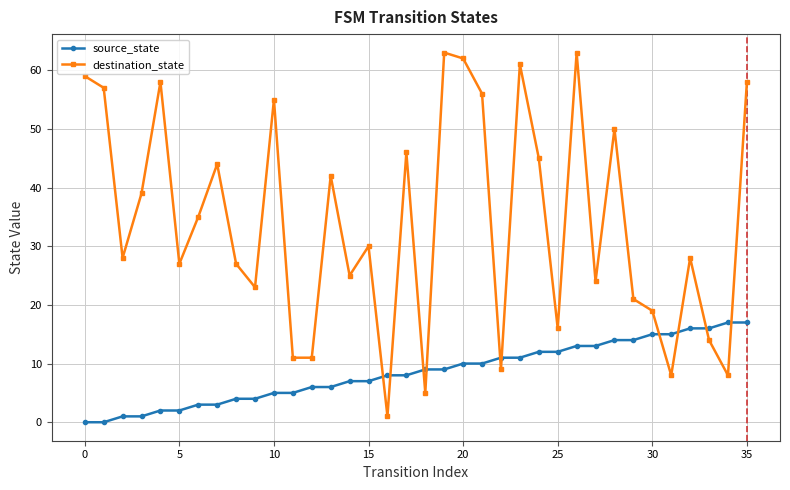

What is the total value across all series at 33?

30